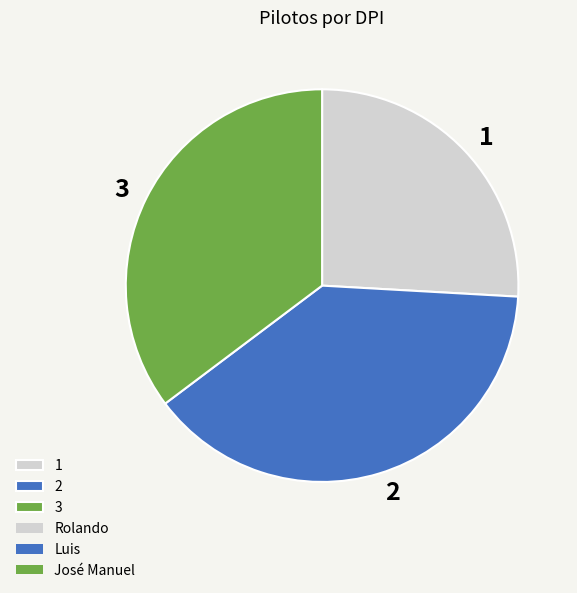

Which slice is the largest?

2